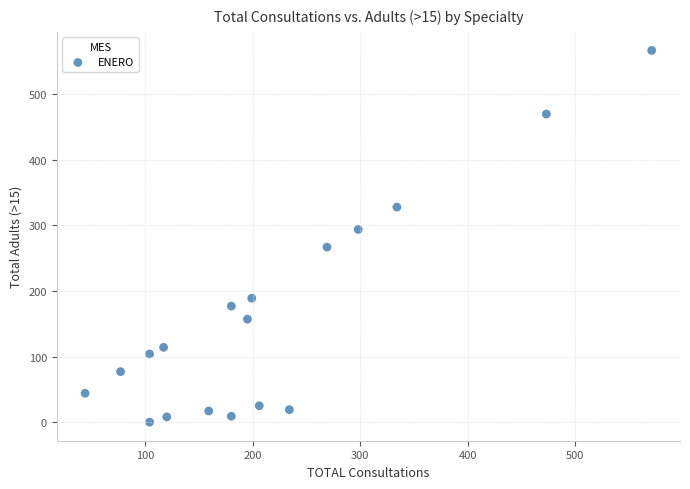

What is the range of X values (max minus min)?

527